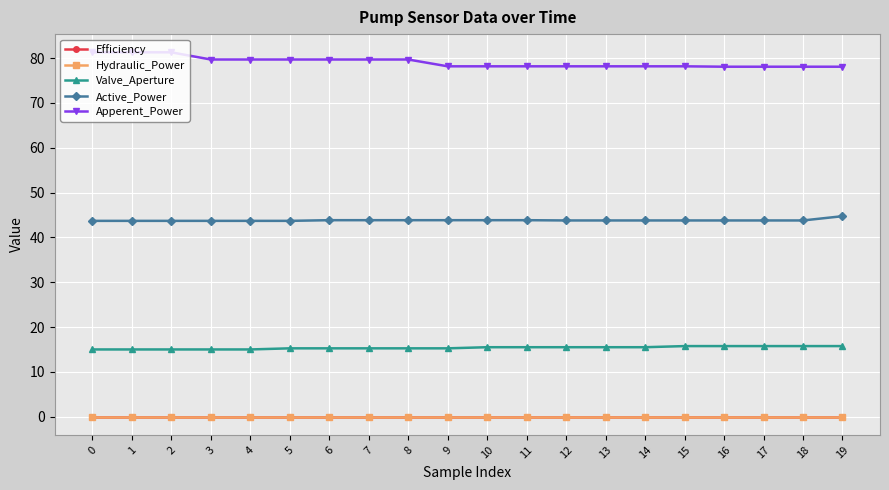

What is the maximum value shown in the chart?

81.3